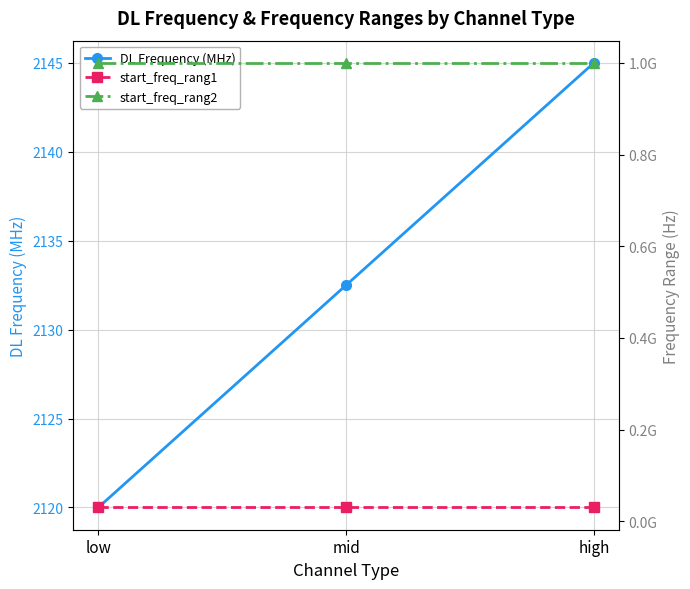

True or false: DL Frequency (MHz) has a value of 1148.1 at mid.

False